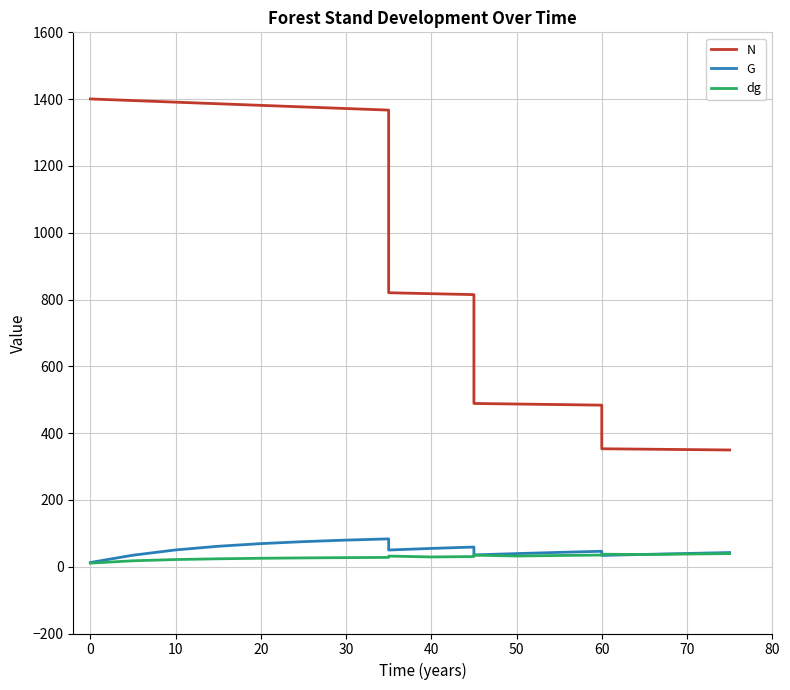

At how many categories does at least one series exceed 138?

19